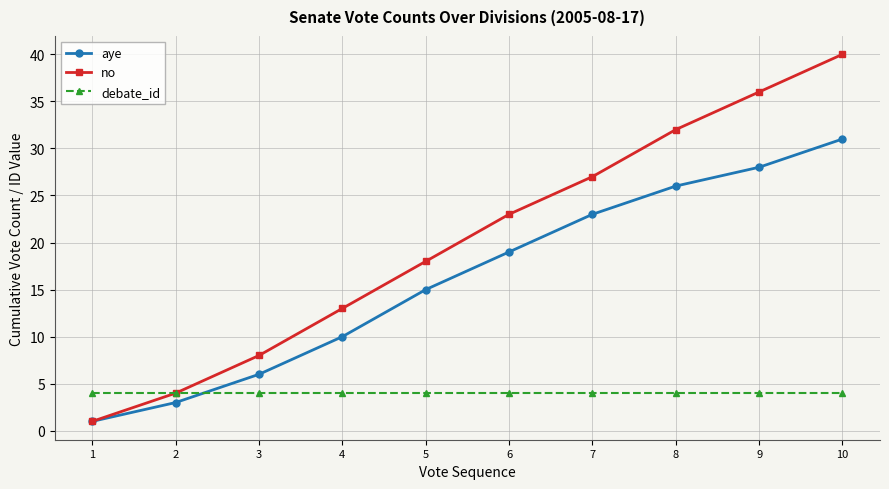

Which series has the widest spread of values?

no